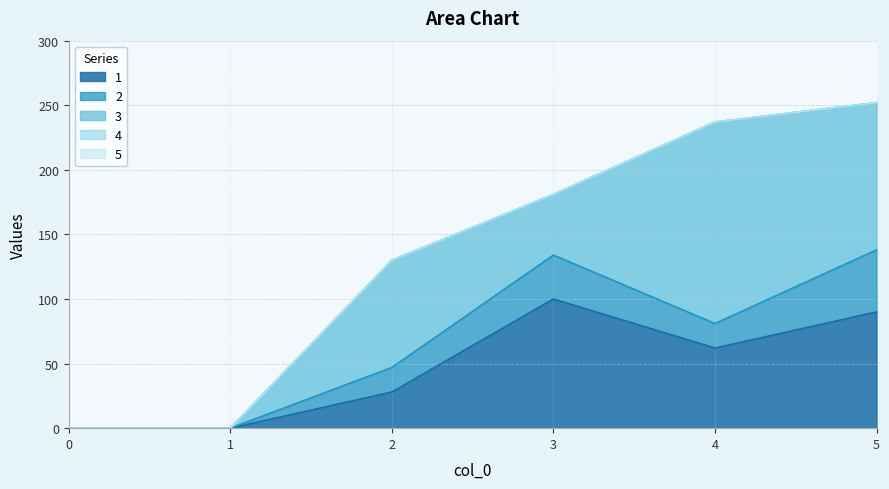

At which category does 2 reach its first local valley?

4